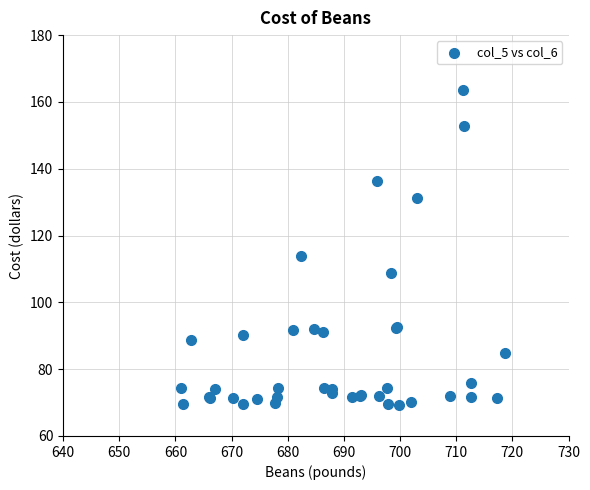

What Y value in the scatter plot is closest to 116?

114.0